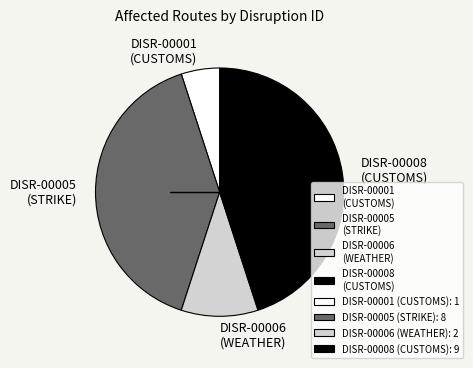

Which category has the biggest portion of the pie?

DISR-00008 (CUSTOMS)